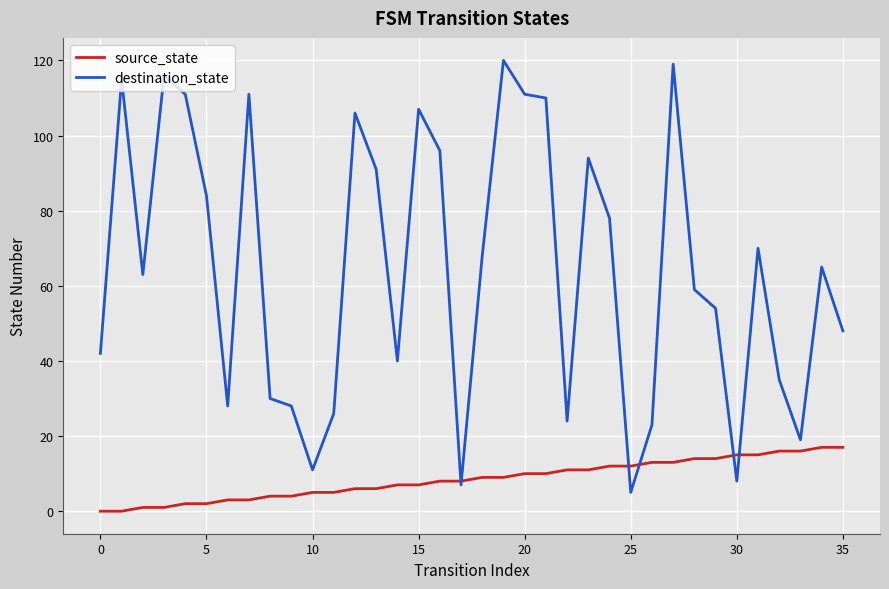

Which series has the largest total across all categories?

destination_state